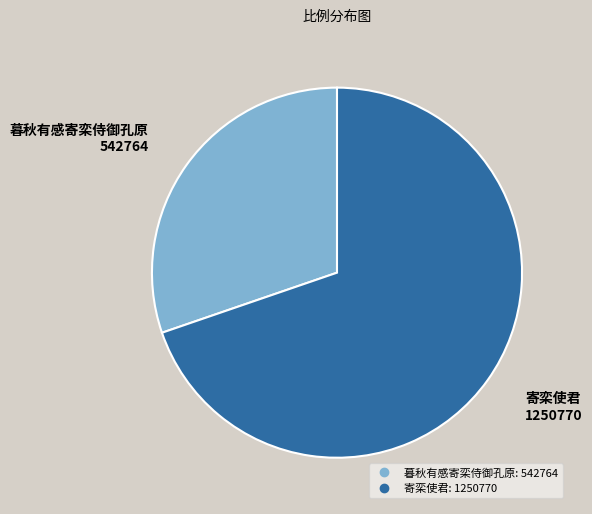

Do 寄栾使君 and 暮秋有感寄栾侍御孔原 together represent more than half of the pie?

Yes